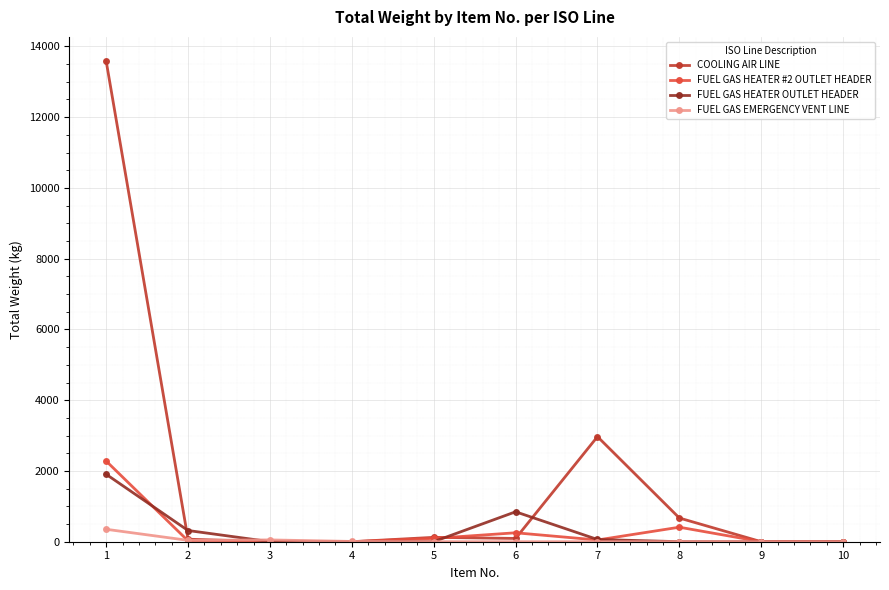

At which category is the sum across all series the highest?

1